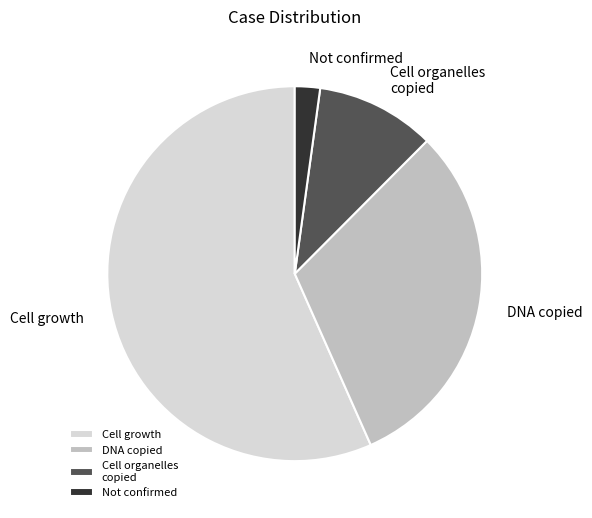

What is the largest slice in the pie chart?

Cell growth